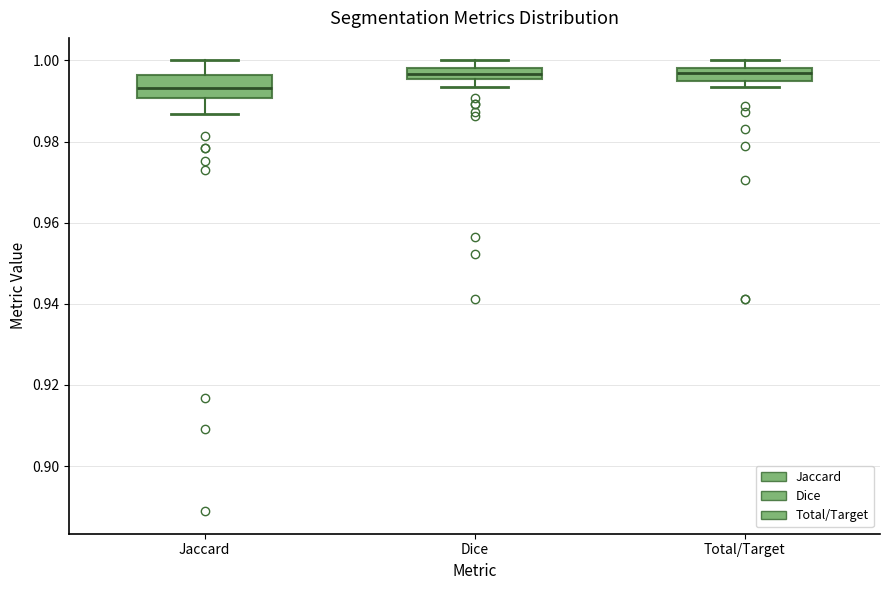

Which box is the tallest, from its lower edge to its upper edge?

Jaccard